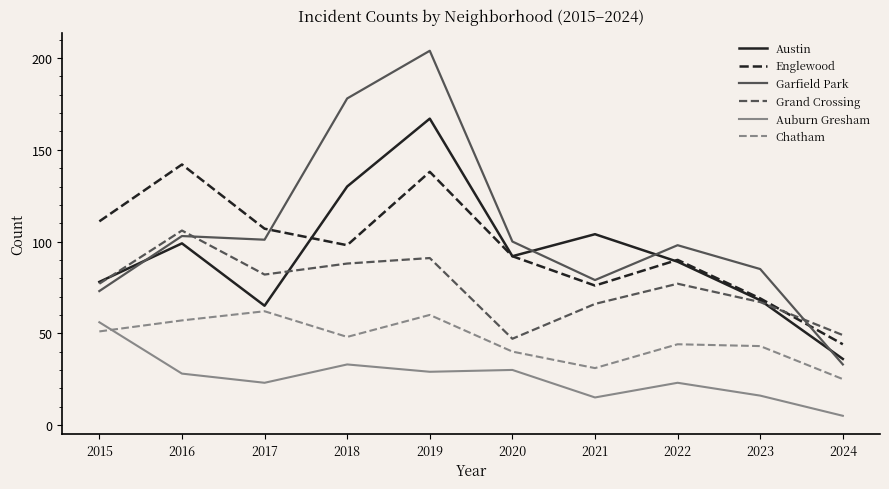

How many lines are shown in the chart?

6